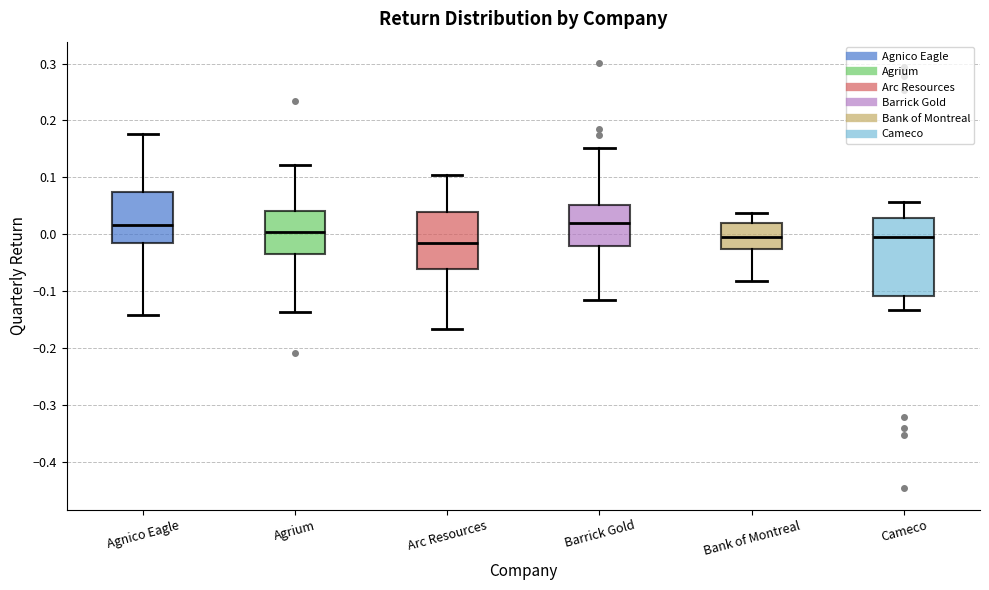

Where does the upper whisker of the box for Arc Resources end on the y-axis? The values are not printed on the chart, so give them approximately, as read against the axis.

0.10